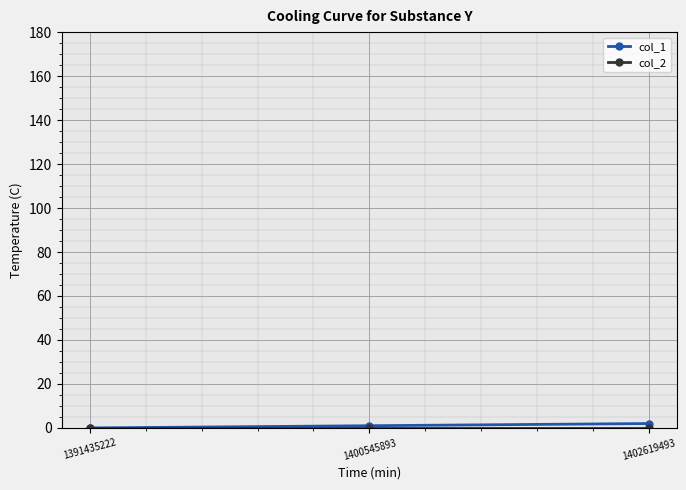

Read the col_1 value at 1402619493.

2